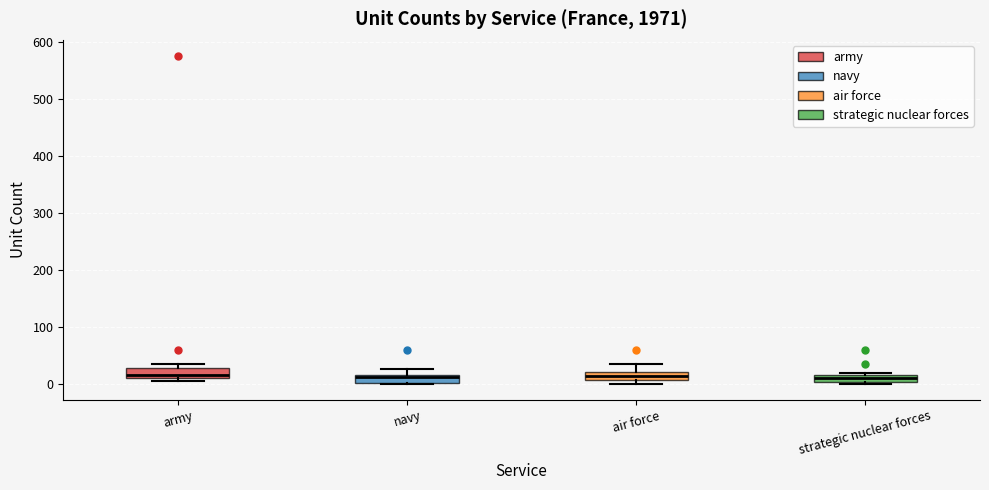

Where is the lower edge of the box for army on the y-axis? The values are not printed on the chart, so give them approximately, as read against the axis.

10